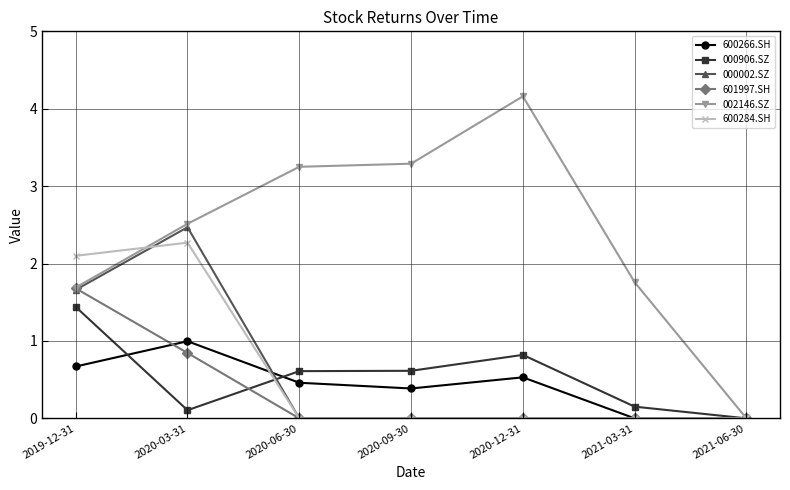

True or false: 600284.SH and 000906.SZ intersect in this chart.

True